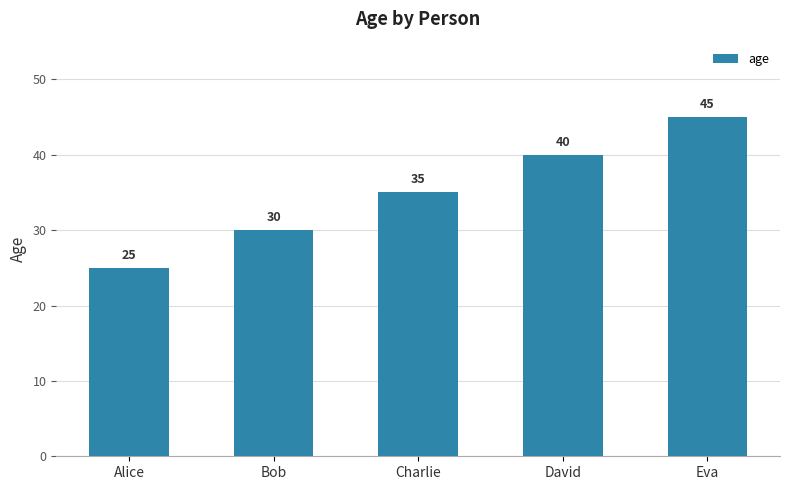

What is the difference between the values at Eva and Charlie?

10